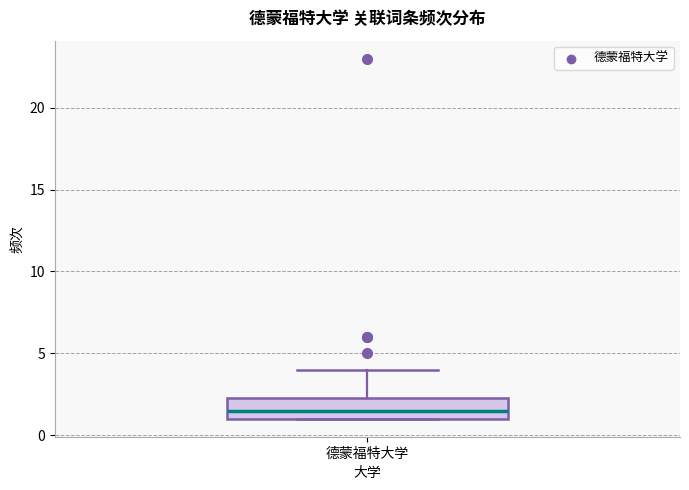

Where does the median line of the box for 德蒙福特大学 sit on the y-axis? The values are not printed on the chart, so give them approximately, as read against the axis.

1.5